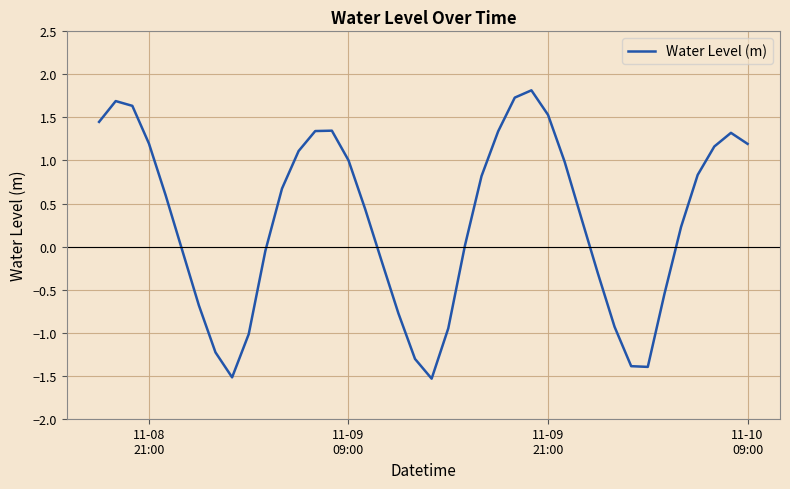

What is the difference between the maximum and minimum values?

3.3